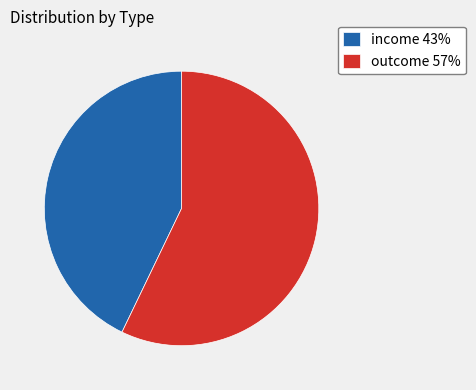

Which slice is the smallest?

income